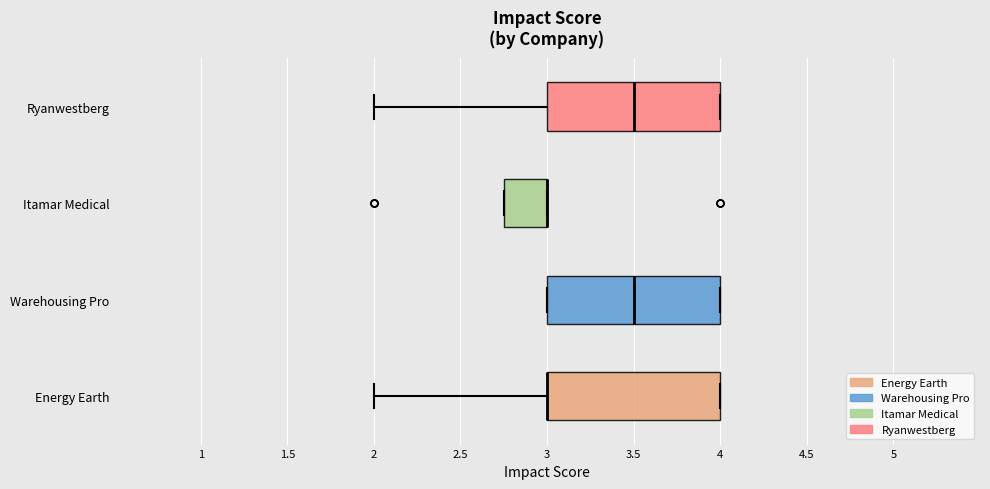

Reading bottom to top, read every box against the x-axis: the position of its median line, the range the box covers, and the ends of its whiskers. The values are not printed on the chart, so give them approximately, as read against the axis.

Energy Earth: median 3.00 (drawn on the box's left edge), box 3.00 to 4.00, whiskers 2.00 to 4.00
Warehousing Pro: median 3.50, box 3.00 to 4.00, whiskers 3.00 to 4.00
Itamar Medical: median 3.00 (drawn on the box's right edge), box 2.75 to 3.00, whiskers 2.75 to 3.00
Ryanwestberg: median 3.50, box 3.00 to 4.00, whiskers 2.00 to 4.00